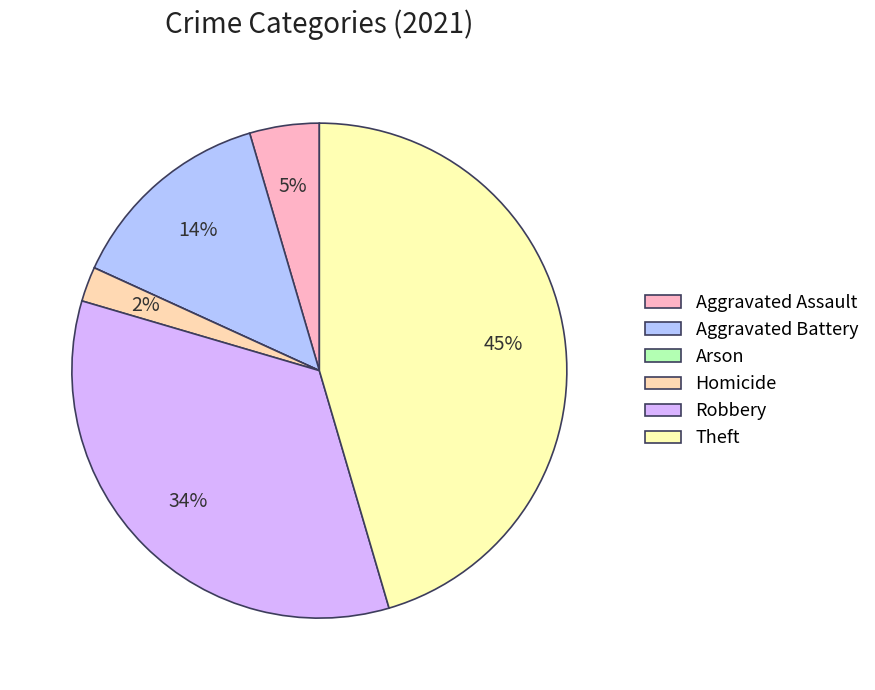

To the nearest percent, what is the difference between the Aggravated Battery and Robbery slice percentages?

20%